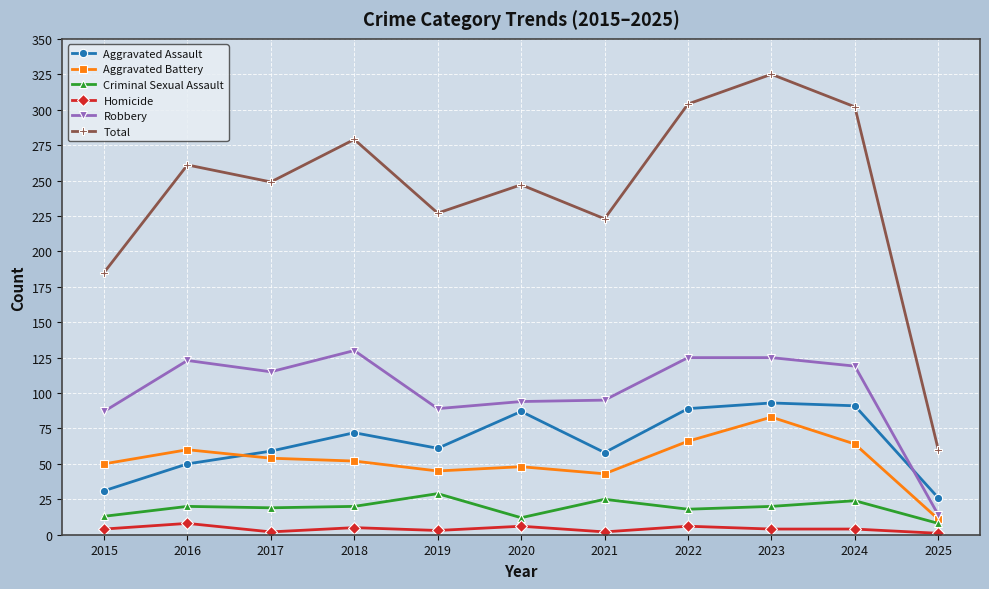

What is the sum of the Homicide values at 2024 and 2016?

12